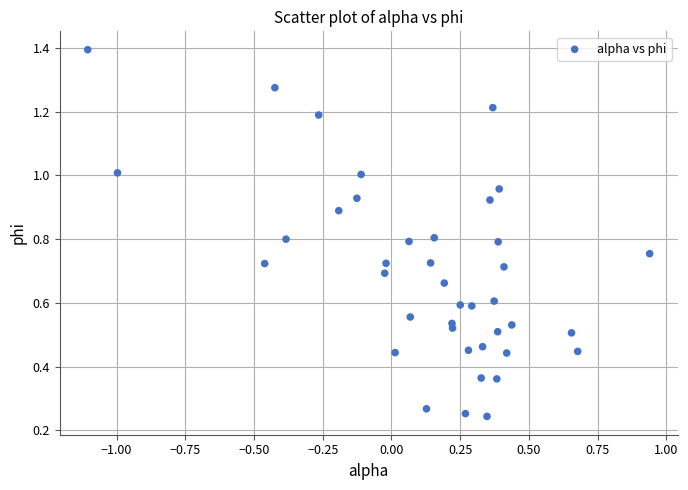

What is the range of X values (max minus min)?

2.0